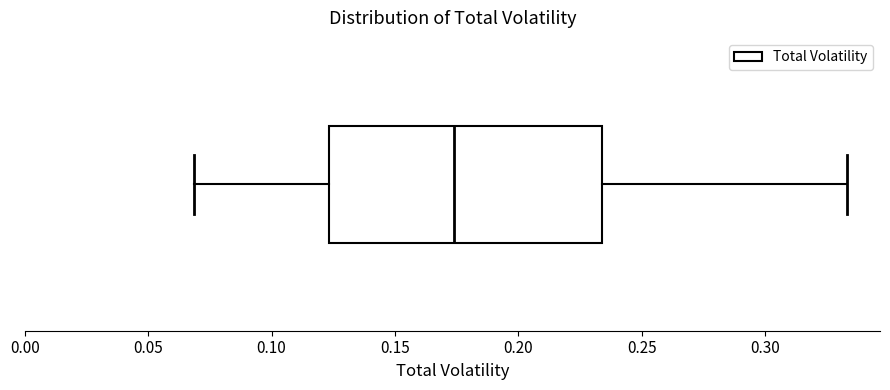

Transcribe this box plot: give where the median line is, the range the box spans, and where the two whiskers end, as read against the x-axis. The values are not printed on the chart, so give them approximately, as read against the axis.

median 0.175, box 0.125 to 0.235, whiskers 0.070 to 0.335